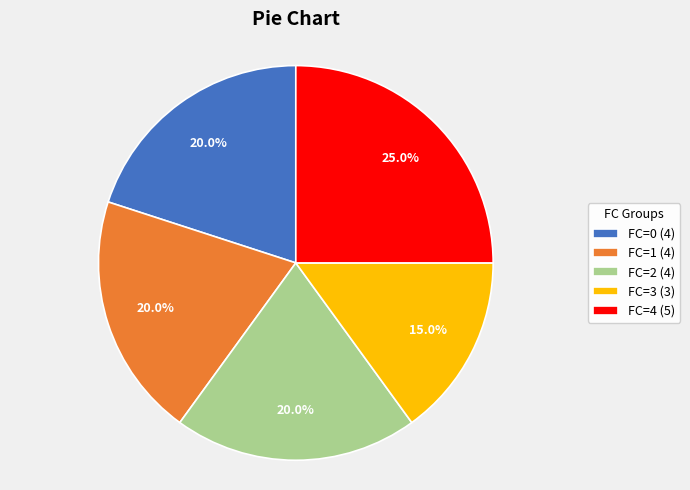

To the nearest percent, what is the combined percentage of FC=0 and FC=3?

35%